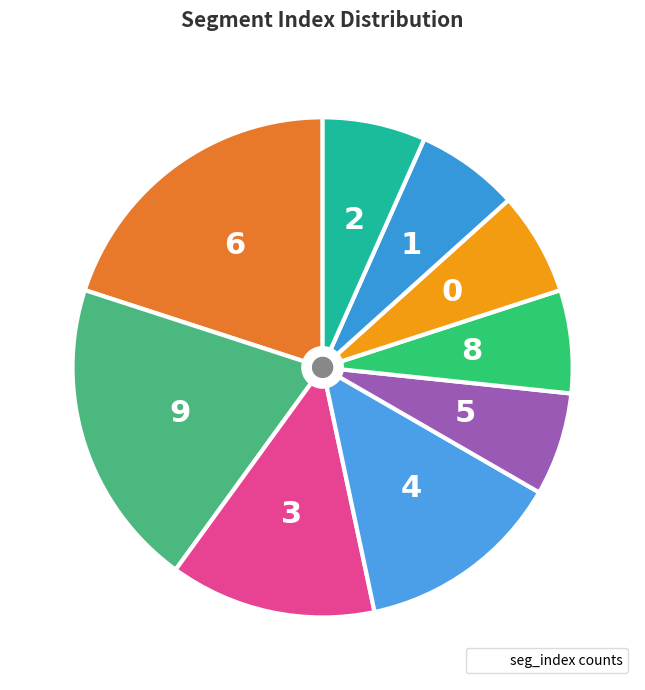

Does any single category account for the majority?

No